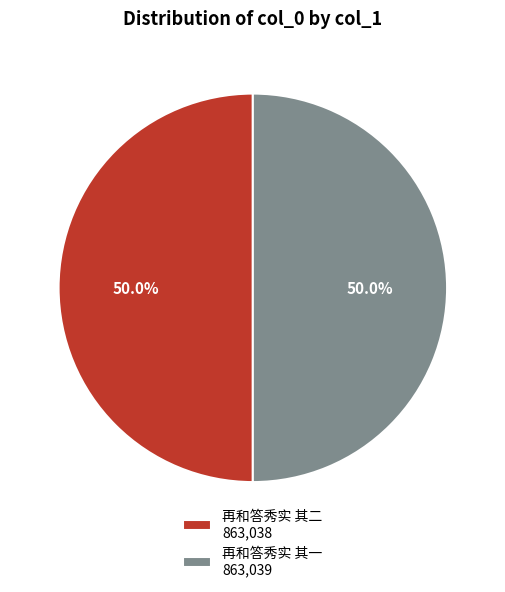

Is the sum of 再和答秀实 其二 863,038 and 再和答秀实 其一 863,039 greater than half?

Yes